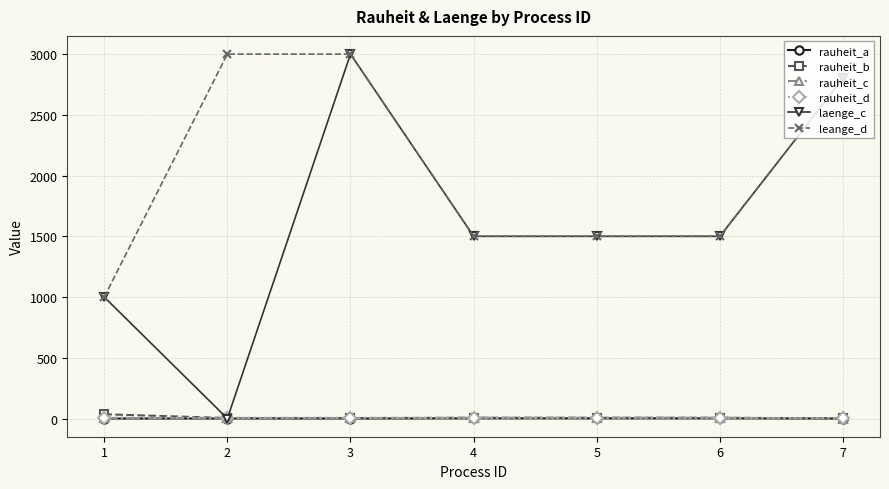

How many values in the rauheit_b series are below 6?

3